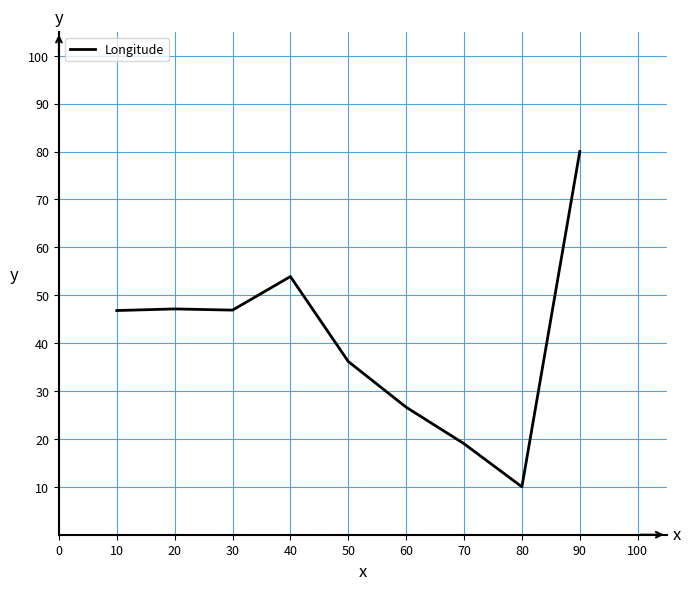

What is the difference between the maximum and minimum values?

70.0